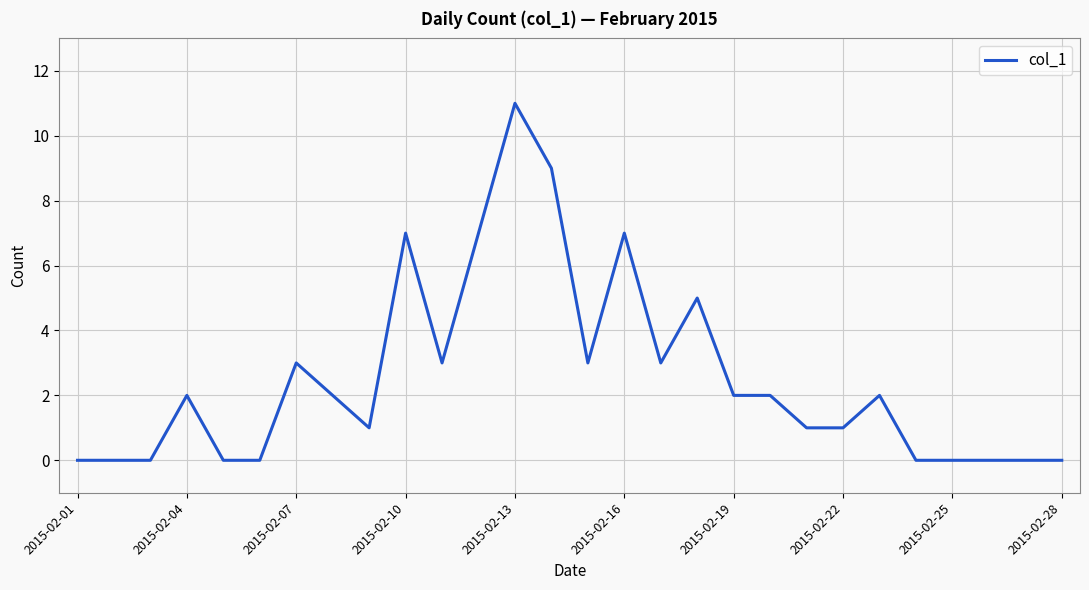

What is the maximum value shown in the chart?

11